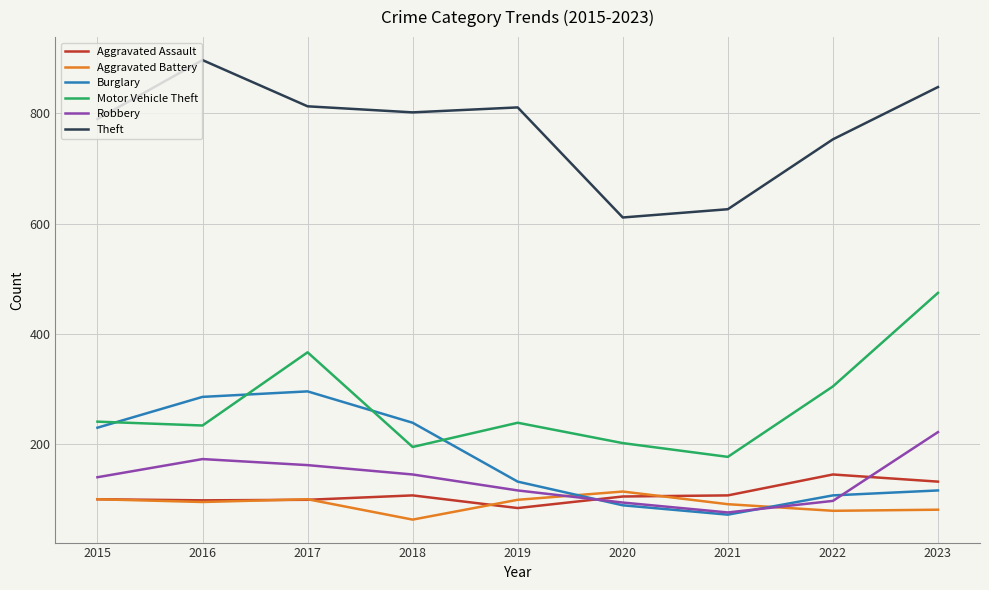

Where is Motor Vehicle Theft nearest to the value 325?

2022